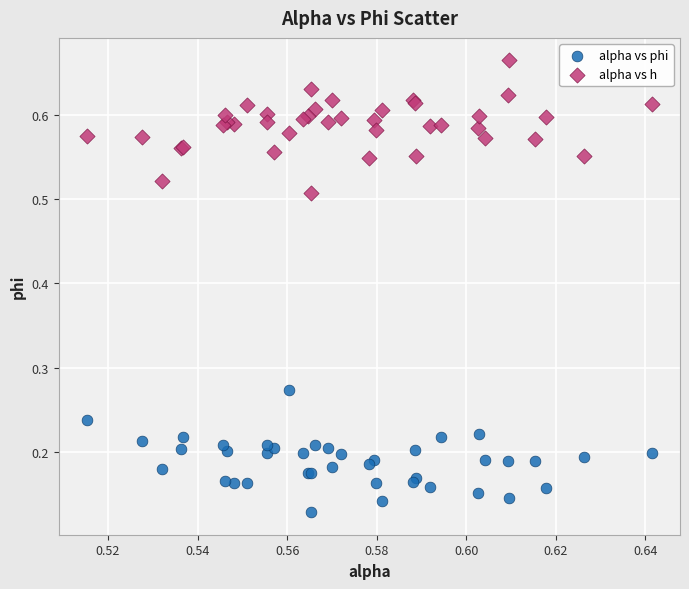

Which series contains the lowest Y value?

alpha vs phi